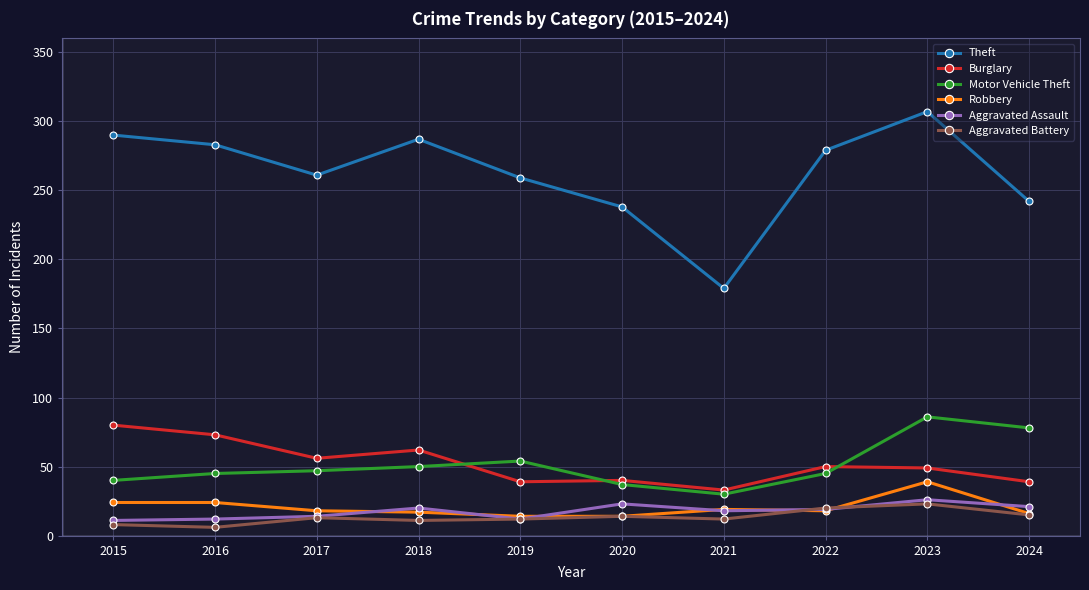

Which series has the largest total across all categories?

Theft